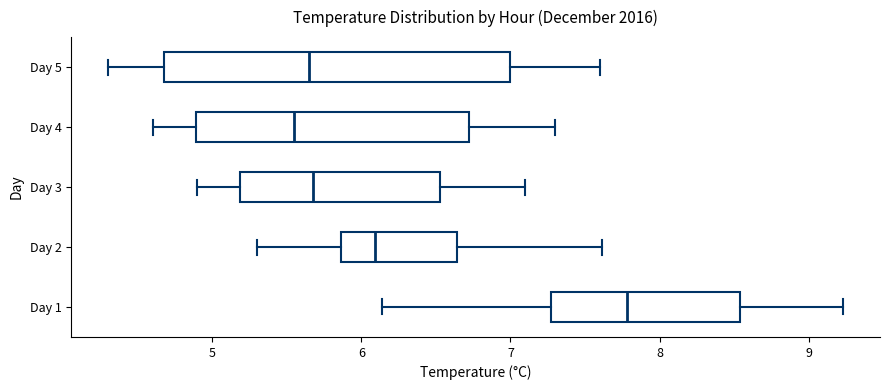

Reading bottom to top, transcribe this box plot: for each box, give where its median line is, the range the box spans, and where its two whiskers end, as read against the x-axis. The values are not printed on the chart, so give them approximately, as read against the axis.

Day 1: median 7.8, box 7.3 to 8.5, whiskers 6.1 to 9.2
Day 2: median 6.1, box 5.9 to 6.6, whiskers 5.3 to 7.6
Day 3: median 5.7, box 5.2 to 6.5, whiskers 4.9 to 7.1
Day 4: median 5.6, box 4.9 to 6.7, whiskers 4.6 to 7.3
Day 5: median 5.7, box 4.7 to 7.0, whiskers 4.3 to 7.6